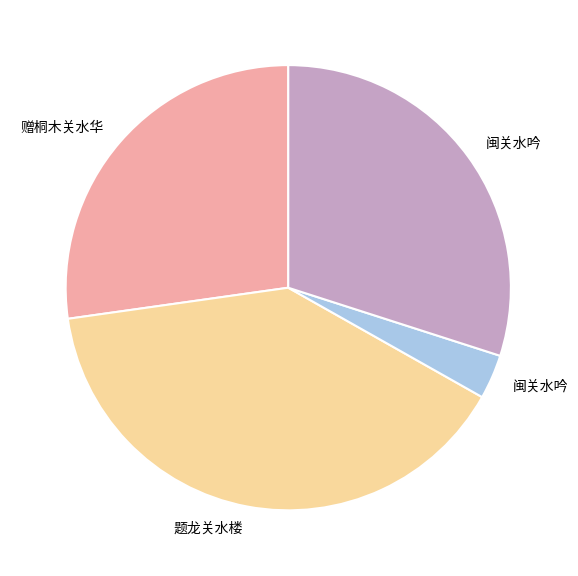

Does any single category account for the majority?

No